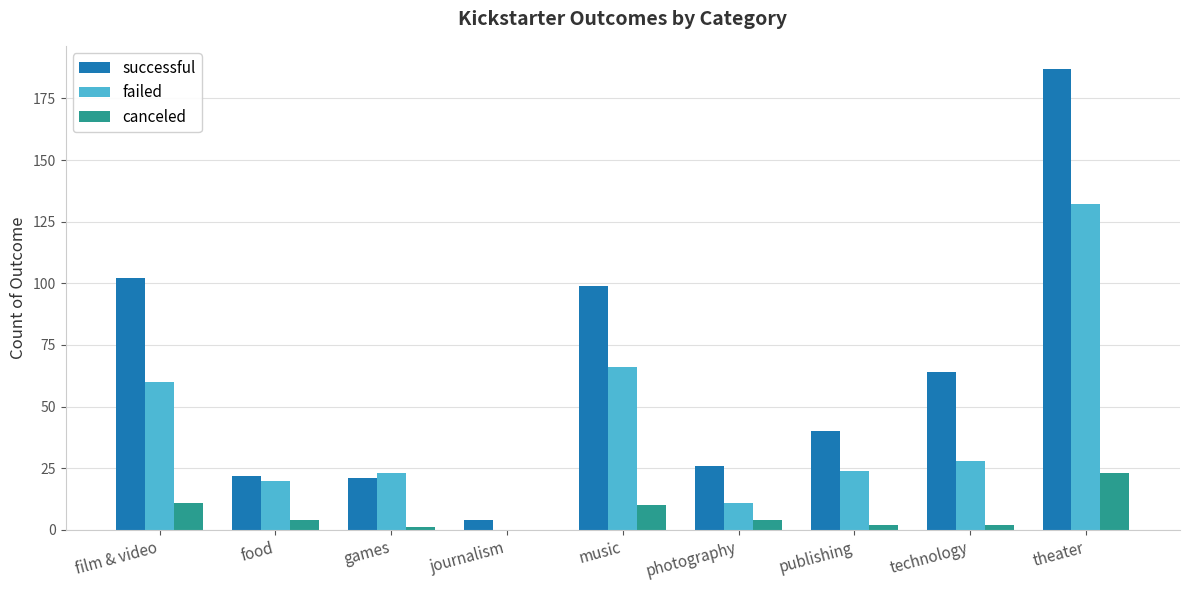

The canceled series shows 2 at technology. True or false?

True